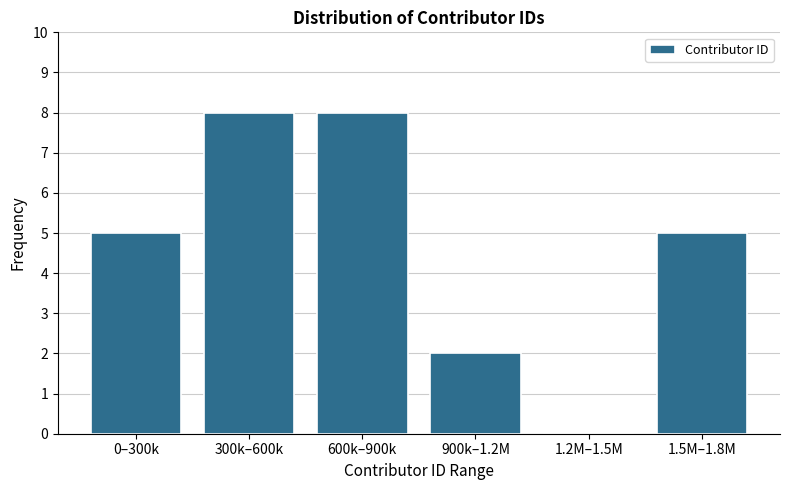

Reading right to left, extract all data points from this chart.

1.5M–1.8M=5	1.2M–1.5M=0	900k–1.2M=2	600k–900k=8	300k–600k=8	0–300k=5